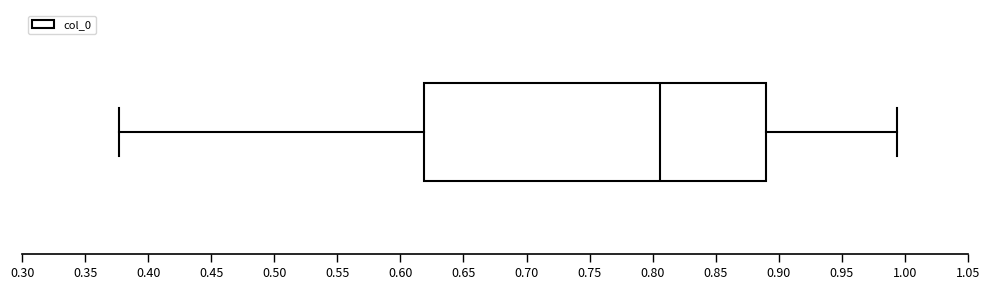

Where does the right whisker of the box end on the x-axis? The values are not printed on the chart, so give them approximately, as read against the axis.

0.995